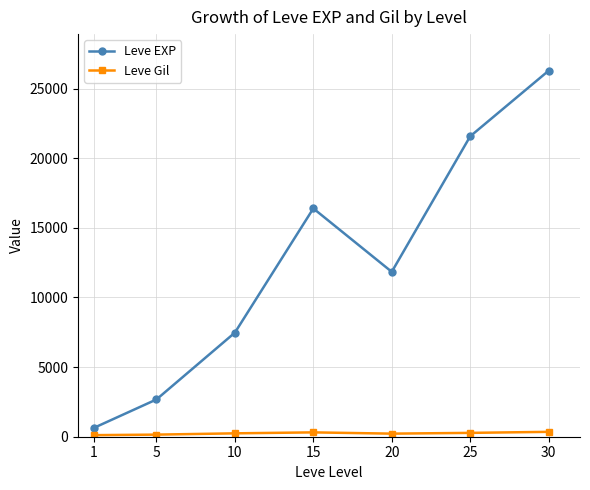

At how many categories does at least one series exceed 15863?

3